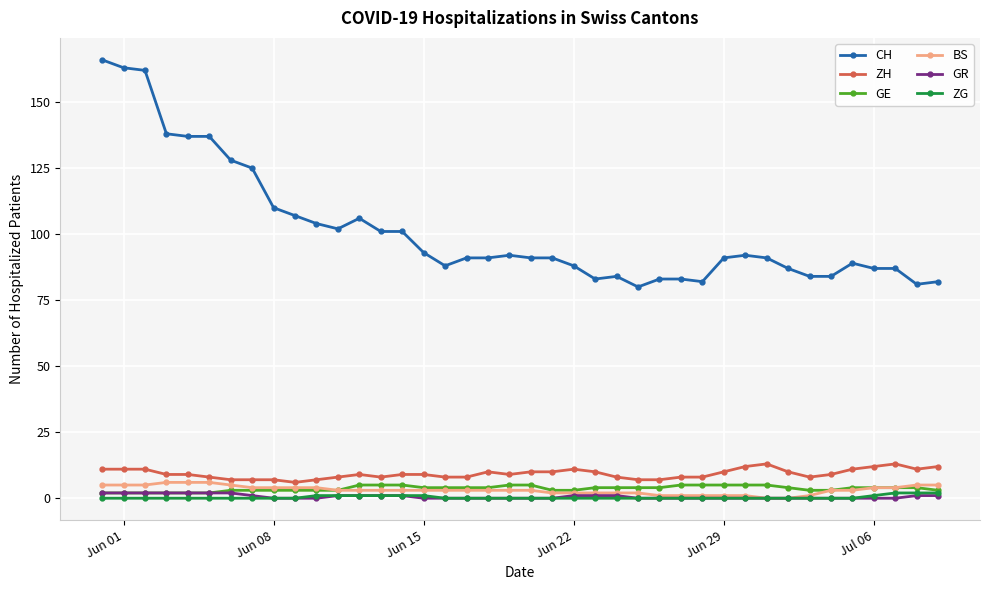

True or false: ZH and CH cross at least once.

False